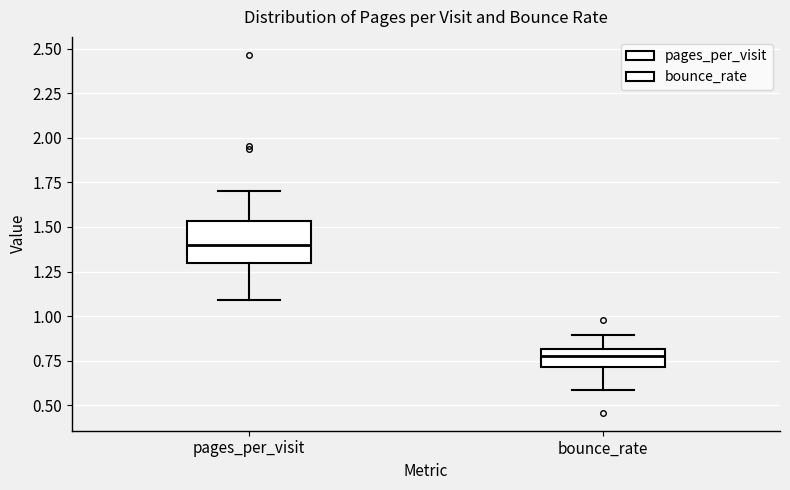

Where does the lower whisker of the box for bounce_rate end on the y-axis? The values are not printed on the chart, so give them approximately, as read against the axis.

0.60